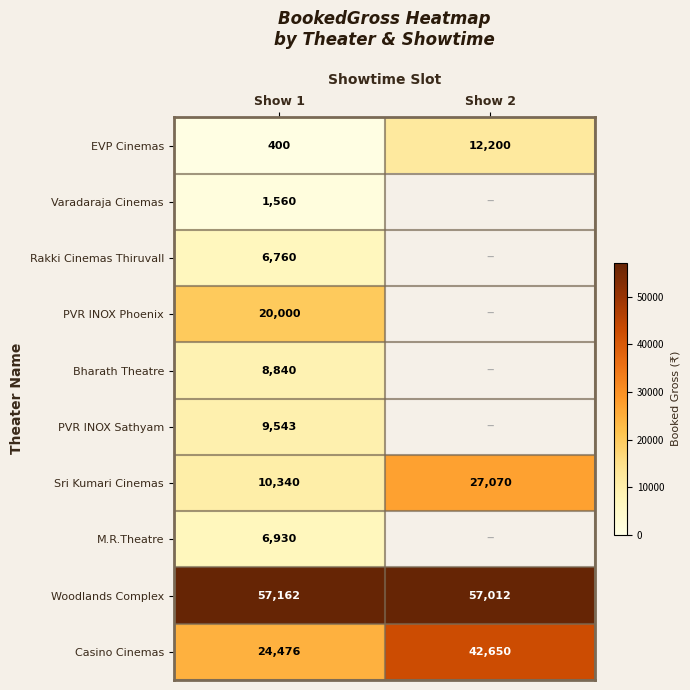

At which category is the sum across all series the highest?

Show 1